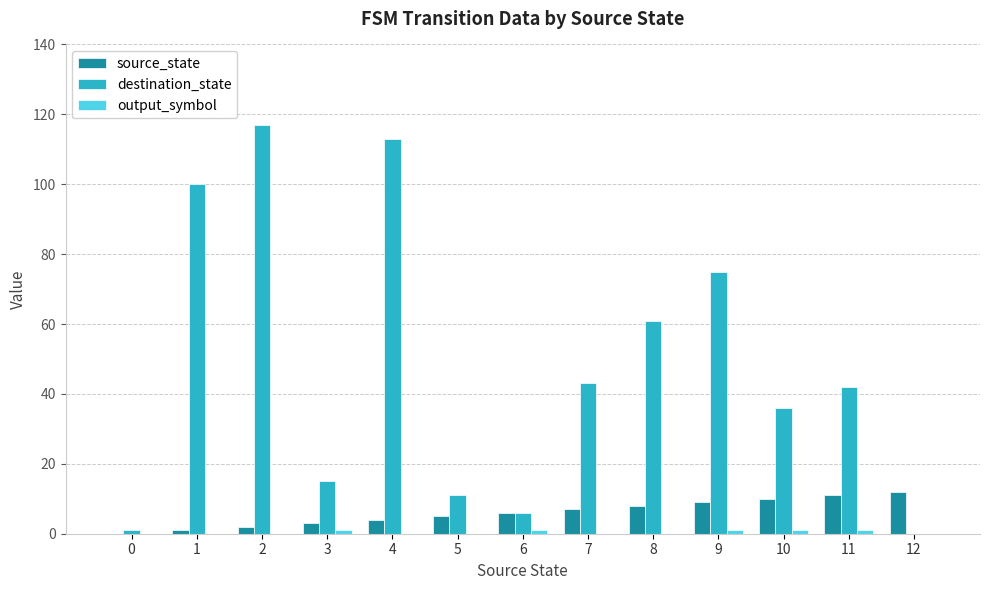

The source_state series shows 0 at 0. True or false?

True